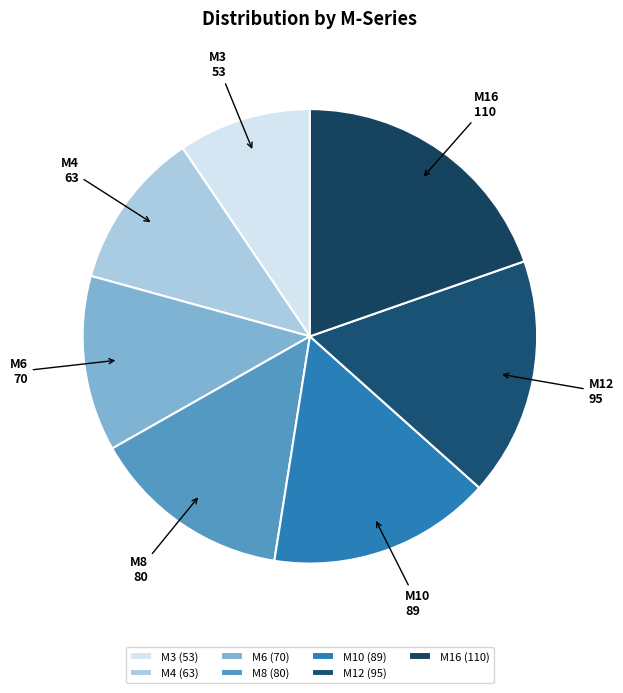

How many slices are in this pie chart?

7